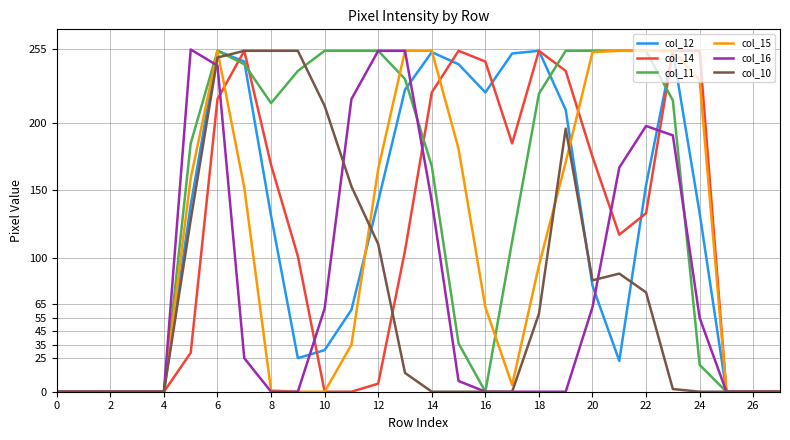

What is the maximum value shown in the chart?

255